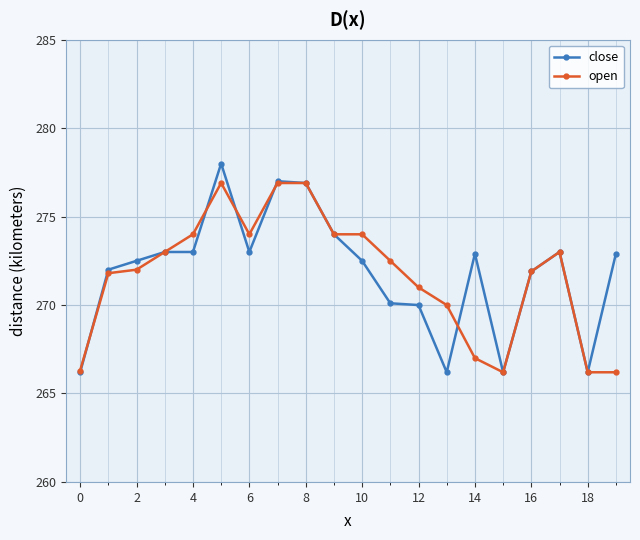

Rank the series by their maximum value, from highest to lowest.

close, open